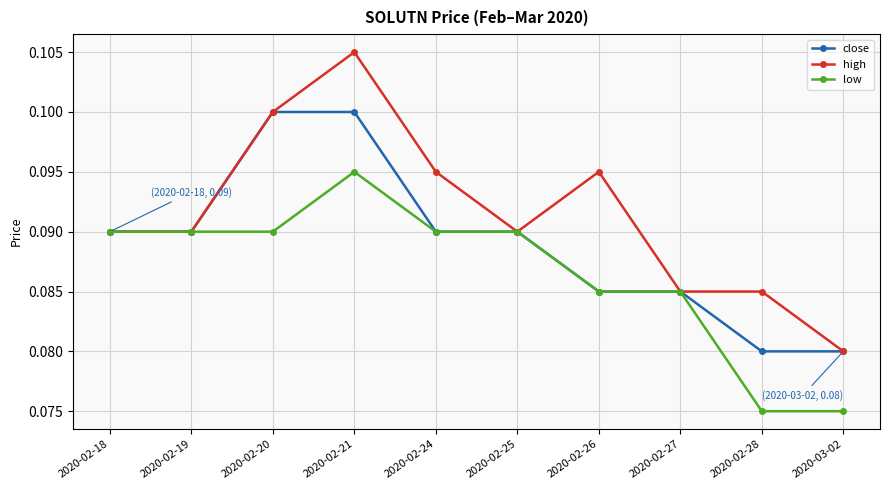

True or false: close has a value of 0.1 at 2020-03-02.

True